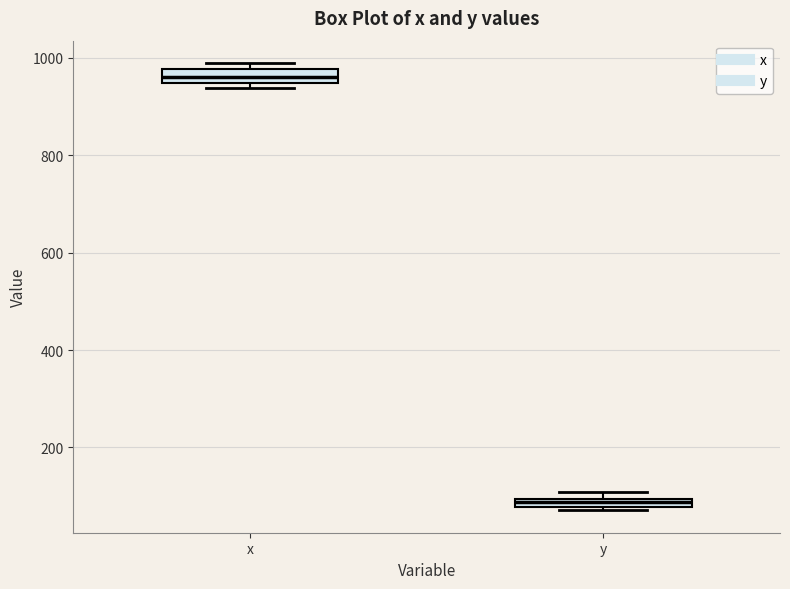

Where is the upper edge of the box for y on the y-axis? The values are not printed on the chart, so give them approximately, as read against the axis.

100